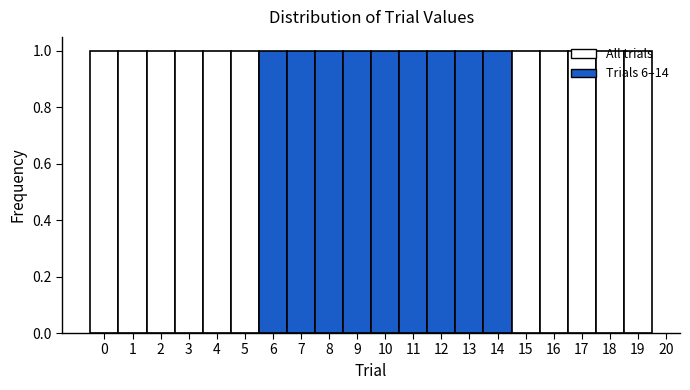

Reading left to right, list every bar in this chart as the range it spans on the x-axis followed by its height. The values are not printed on the chart, so give them approximately, as read against the axis.

-0.5 to 0.5: 1
0.5 to 1.5: 1
1.5 to 2.5: 1
2.5 to 3.5: 1
3.5 to 4.5: 1
4.5 to 5.5: 1
5.5 to 6.5: 1
6.5 to 7.5: 1
7.5 to 8.5: 1
8.5 to 9.5: 1
9.5 to 10.5: 1
10.5 to 11.5: 1
11.5 to 12.5: 1
12.5 to 13.5: 1
13.5 to 14.5: 1
14.5 to 15.5: 1
15.5 to 16.5: 1
16.5 to 17.5: 1
17.5 to 18.5: 1
18.5 to 19.5: 1